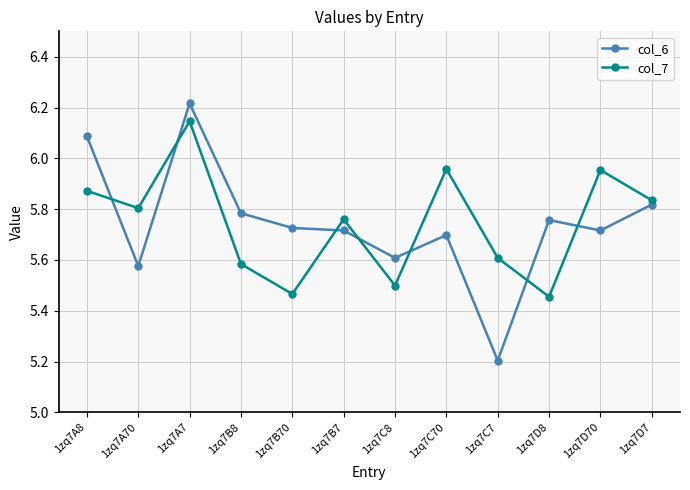

How many lines are shown in the chart?

2